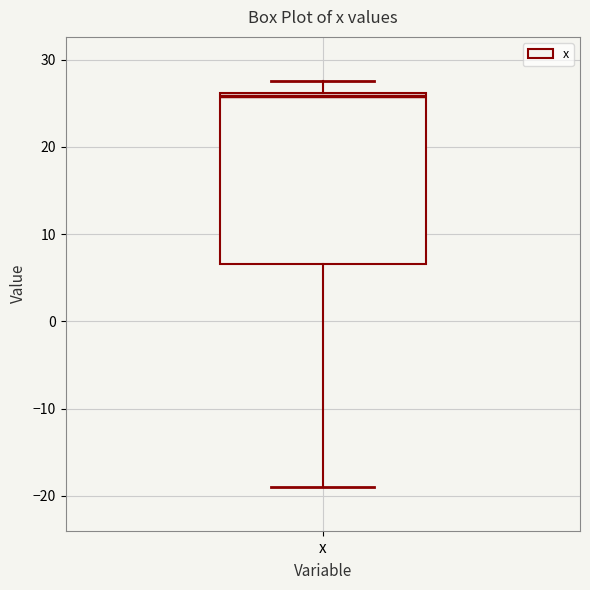

Read this box plot against the y-axis: the position of the median line, the range covered by the box, and the ends of both whiskers. The values are not printed on the chart, so give them approximately, as read against the axis.

median 26 (just below the box's upper edge), box 7 to 26, whiskers -19 to 28